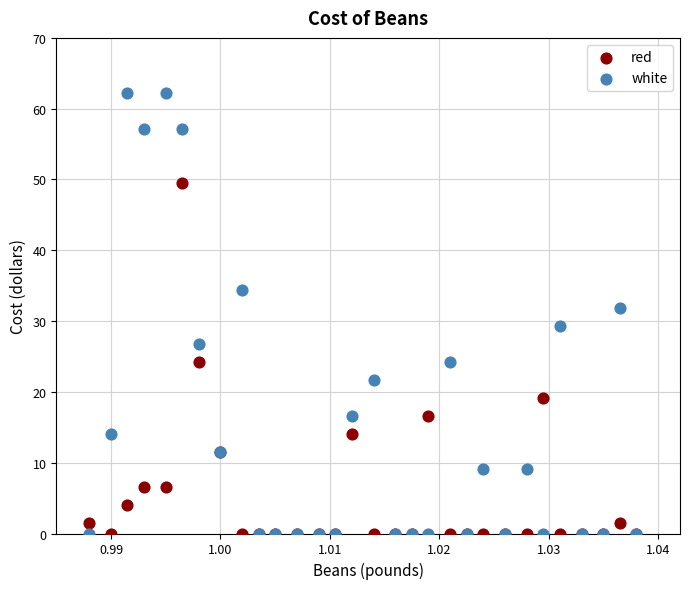

Across all series, what Y value is closest to 31?

31.8